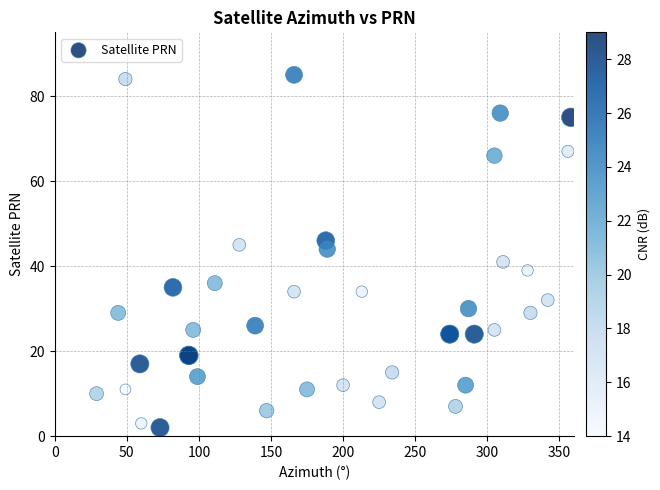

What Y value in the scatter plot is closest to 43?

44